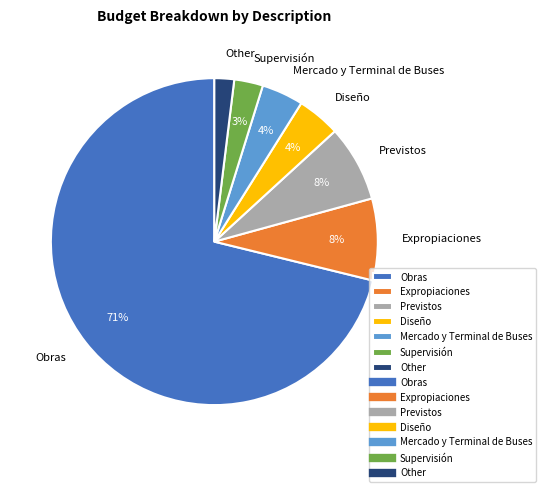

Between Expropiaciones and Other, which is larger?

Expropiaciones